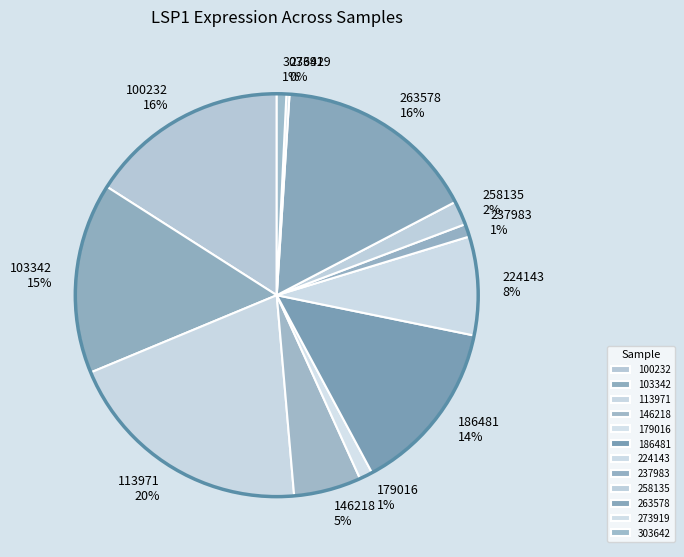

Is it true that 179016 is 9% of the pie?

False